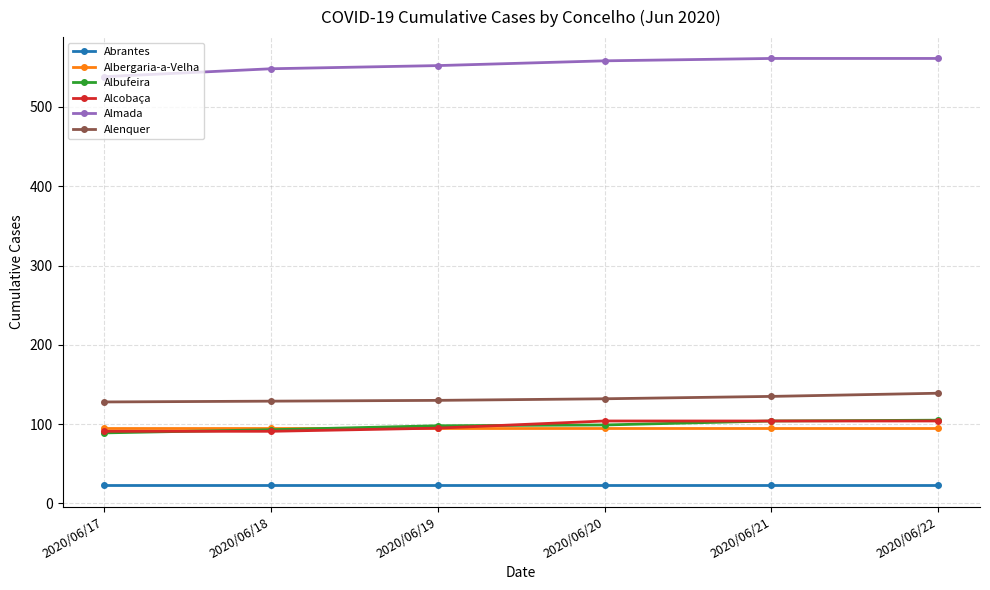

Is the value of Almada at 2020/06/22 greater than the value of Albufeira at 2020/06/18?

Yes